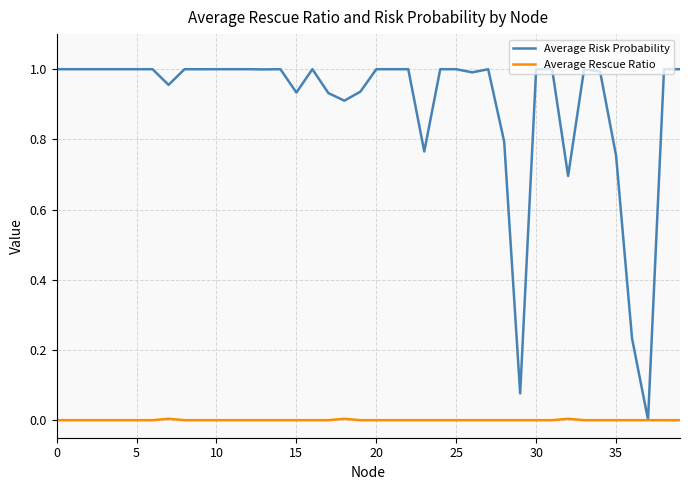

Rank the series by their average value, from lowest to highest.

Average Rescue Ratio, Average Risk Probability